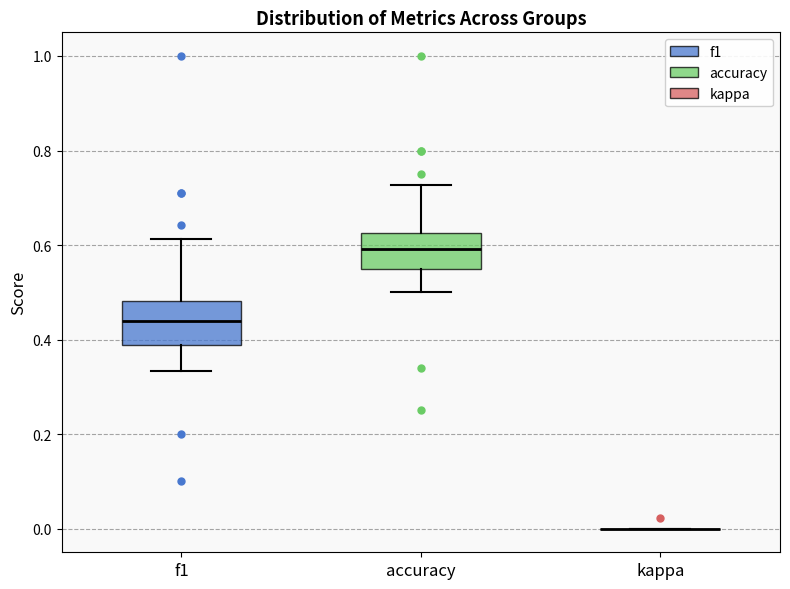

Where does the upper whisker of the box for f1 end on the y-axis? The values are not printed on the chart, so give them approximately, as read against the axis.

0.62